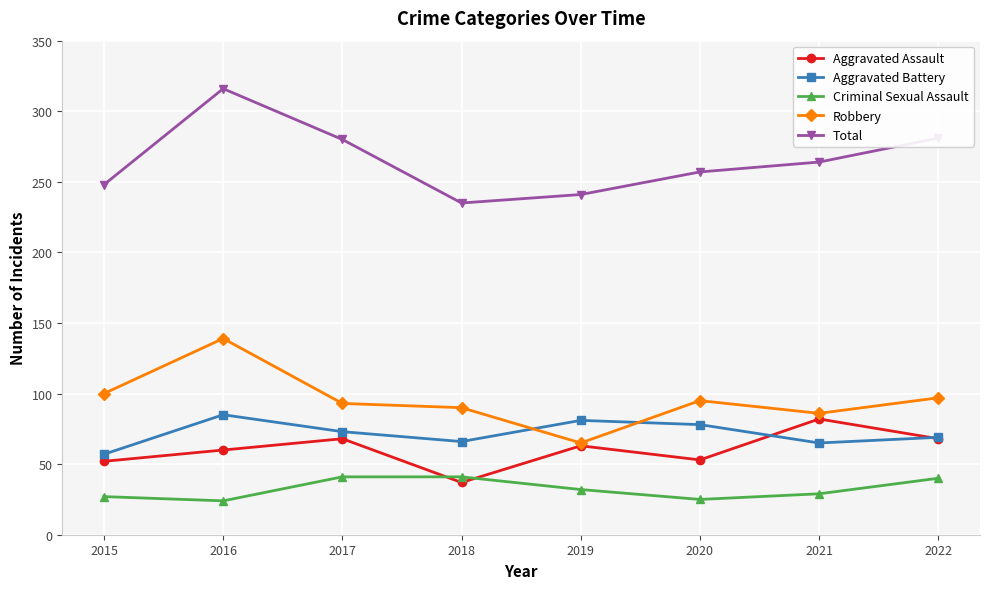

At which label does Robbery first exceed 95?

2015